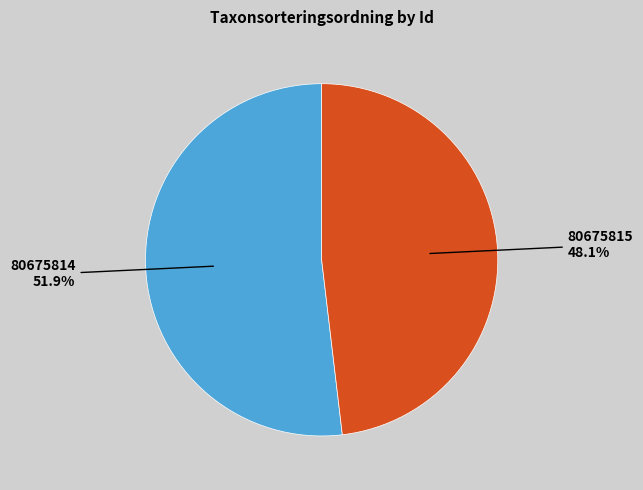

How many slices are in this pie chart?

2